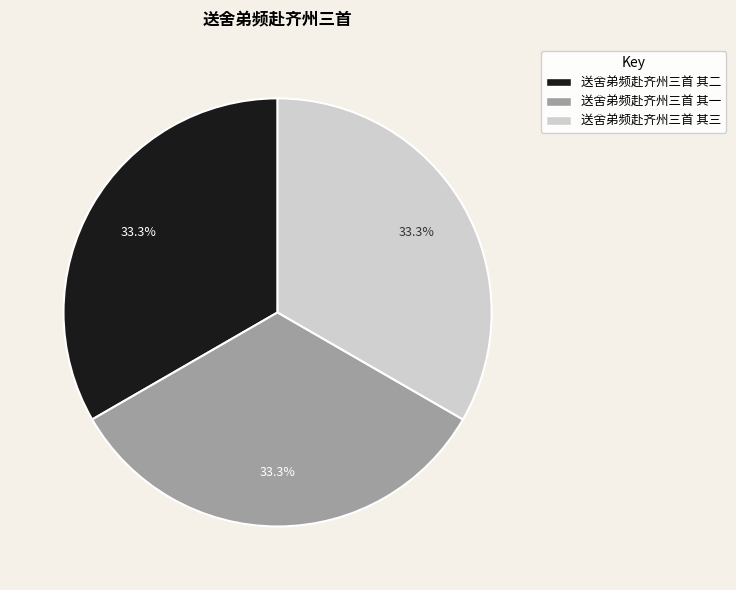

Approximately how many times larger is the value at 送舍弟频赴齐州三首 其三 compared to 送舍弟频赴齐州三首 其一?

1.0